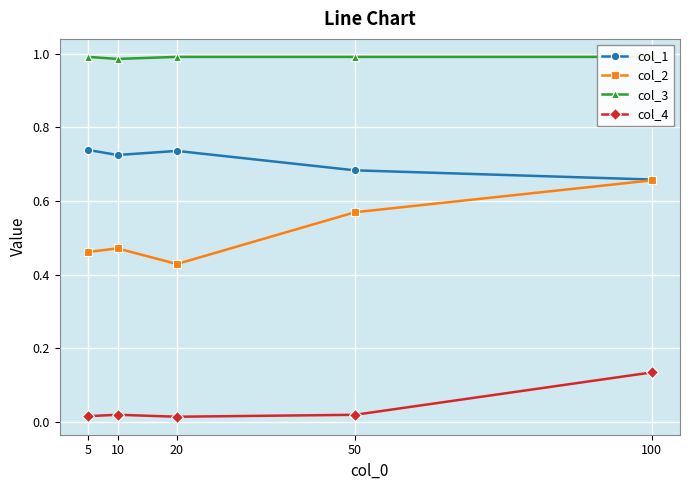

At which category does col_2 reach its first local valley?

20